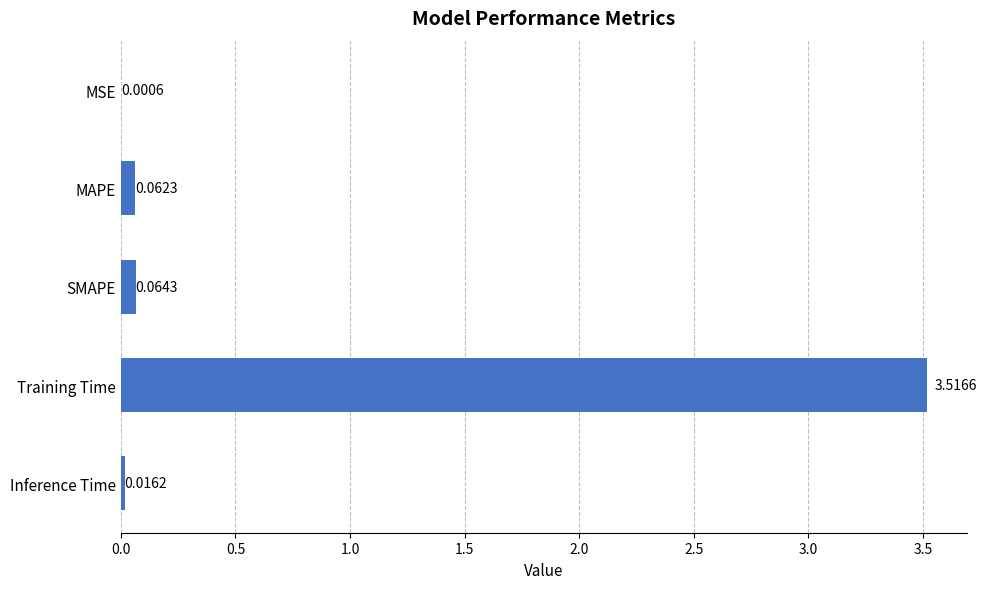

At which category does the chart reach its peak across all series?

Training Time